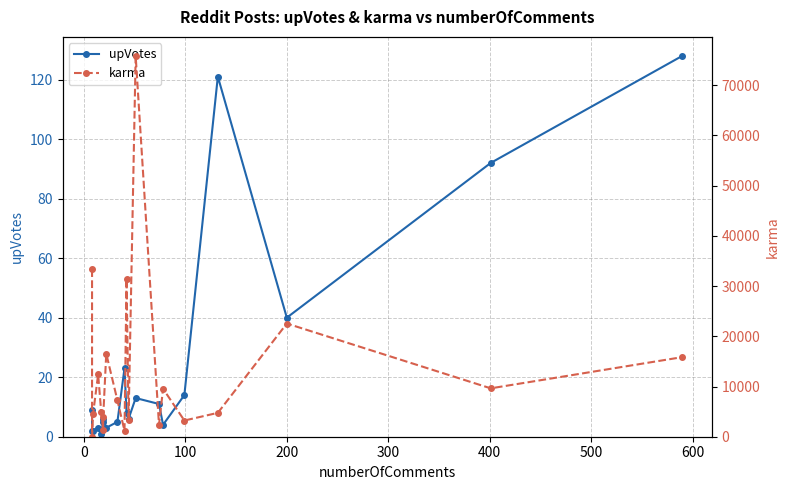

Reading left to right, extract all data points from this chart.

upVotes: 9	2	2	3	1	5	6	3	5	23	8	6	13	11	4	14	121	40	92	128
karma: 33348	0	4536	12409	4999	1336	3946	16544	7252	1169	31508	3249	75834	2364	9559	3225	4755	22543	9636	15856